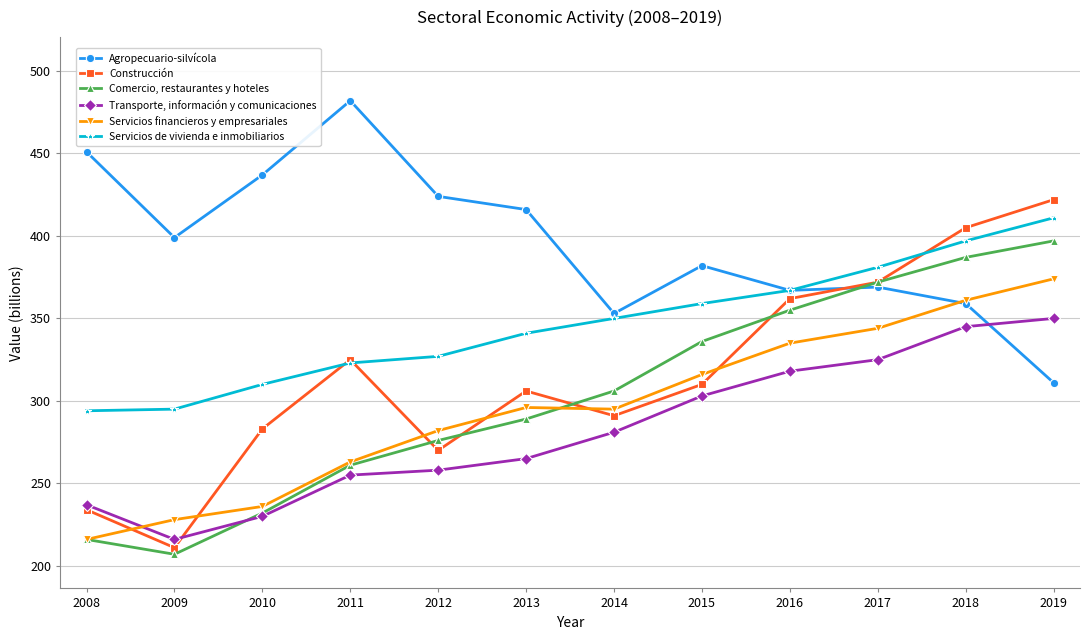

What is the total value across all series at 2011?

1909